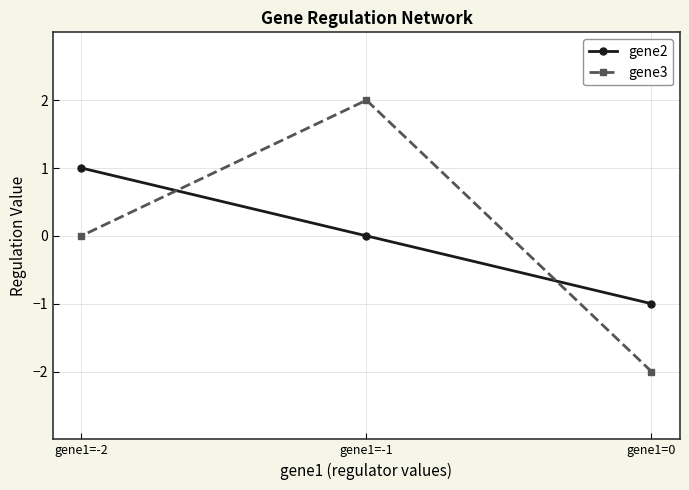

Is this an area chart (filled region under the line)?

No